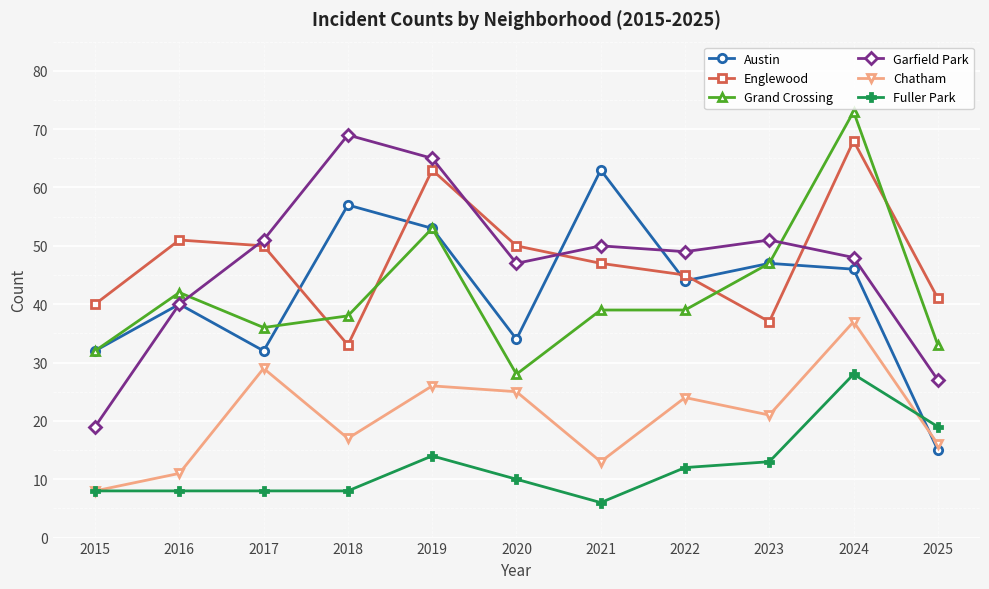

Count the number of data series in this chart.

6